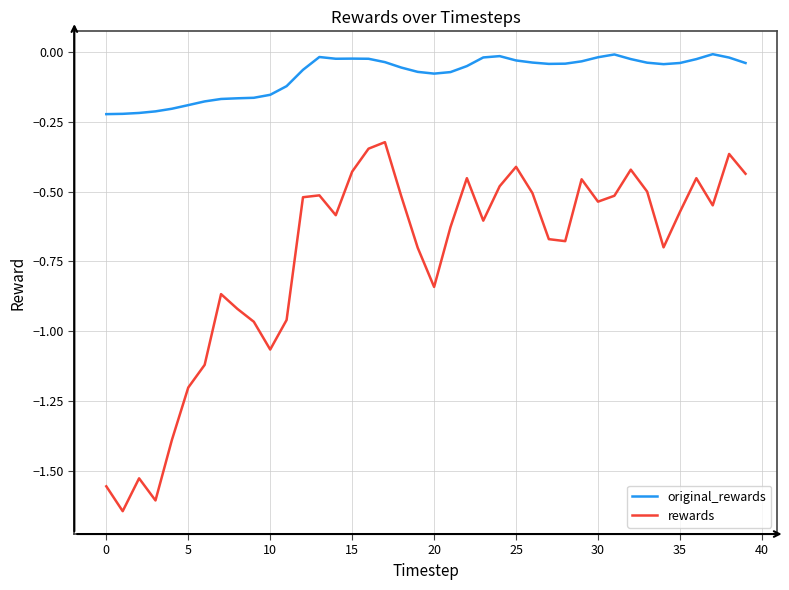

How many distinct data groups are displayed?

2